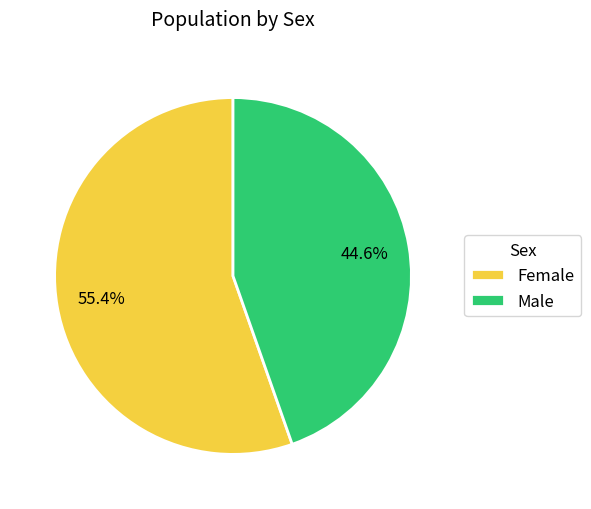

To the nearest percent, what portion does Female represent?

55%